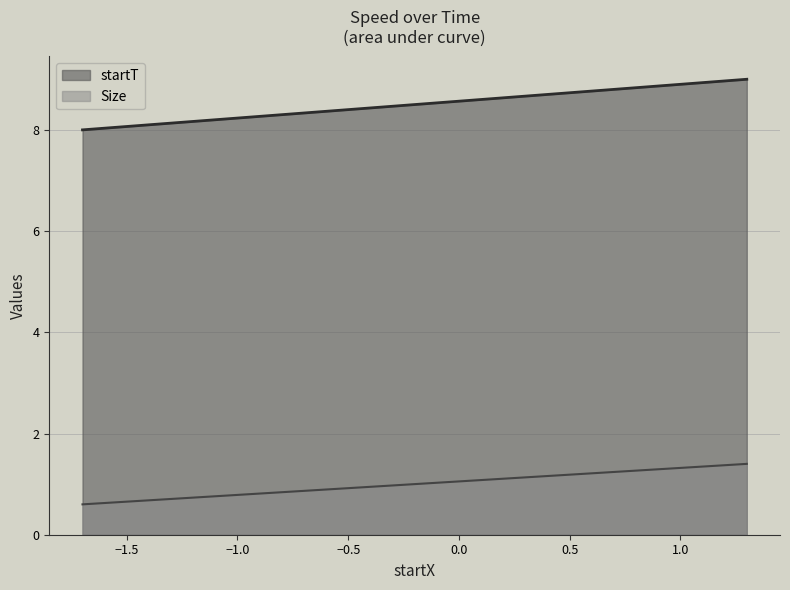

The Size series shows 0.6 at −0.5. True or false?

False